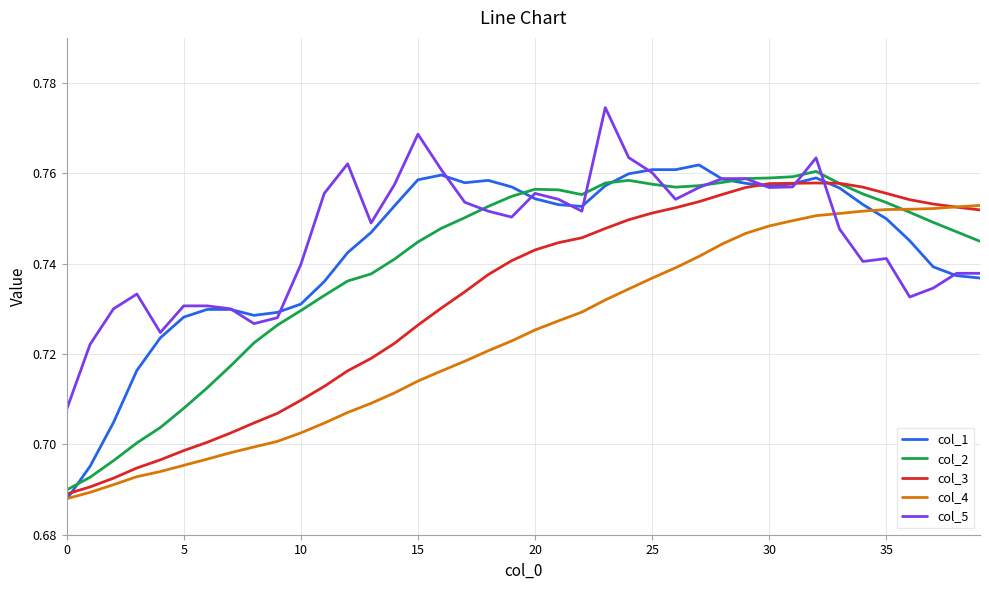

Which series has the largest total across all categories?

col_5